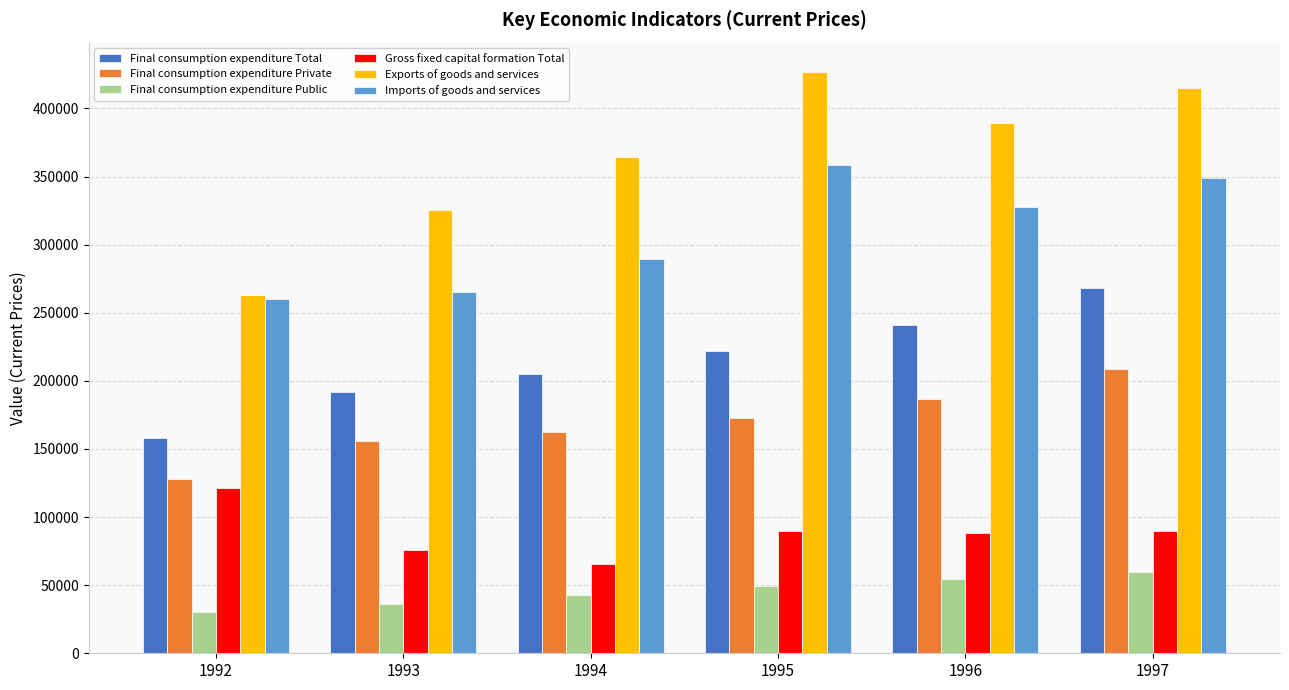

List the labels in order of Exports of goods and services value, largest first.

1995, 1997, 1996, 1994, 1993, 1992